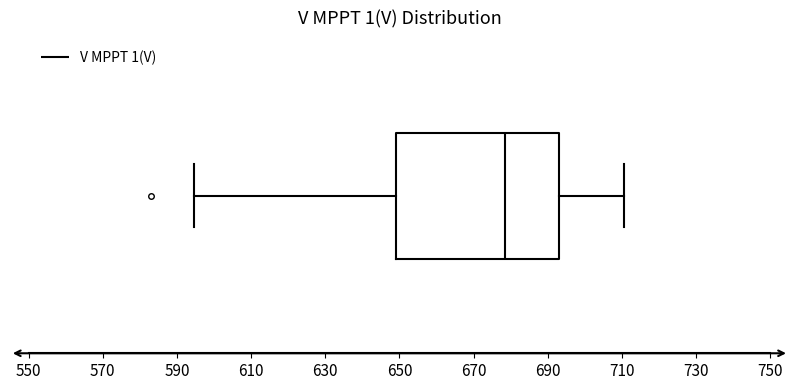

Where is the left edge of the box on the x-axis? The values are not printed on the chart, so give them approximately, as read against the axis.

650